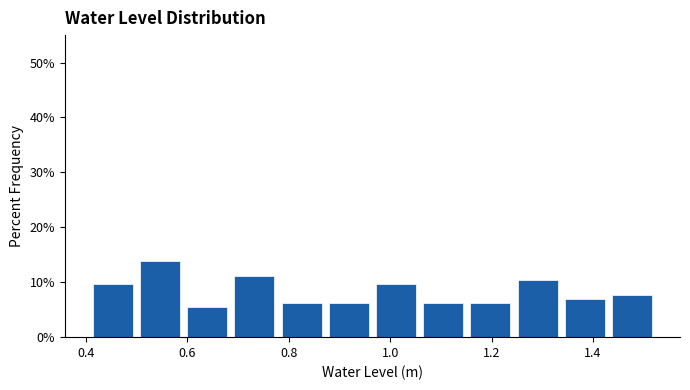

What is the height of the bar covering 0.96 to 1.06 on the x-axis? Neither the bar edges nor the heights are printed on the chart, so give them approximately, as read against the axes.

10